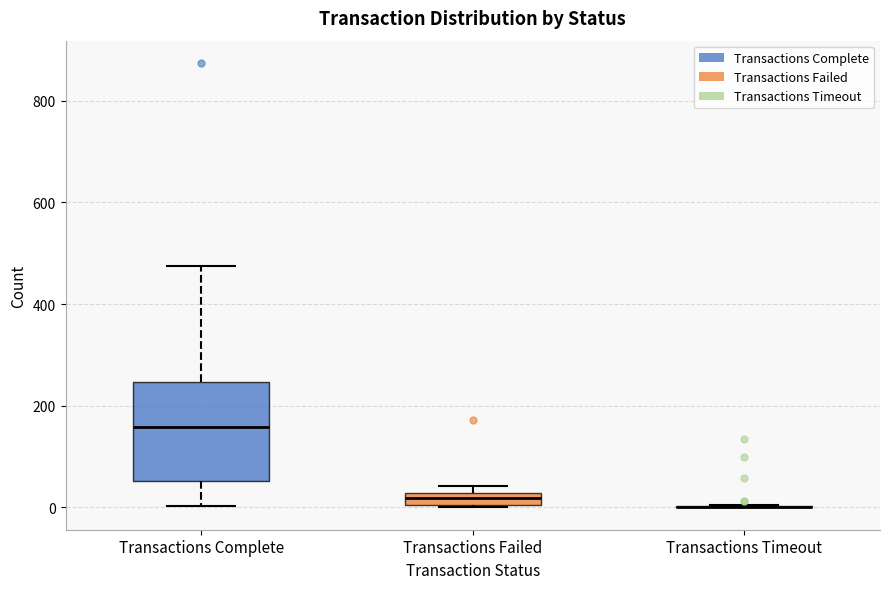

Which box is the tallest, from its lower edge to its upper edge?

Transactions Complete